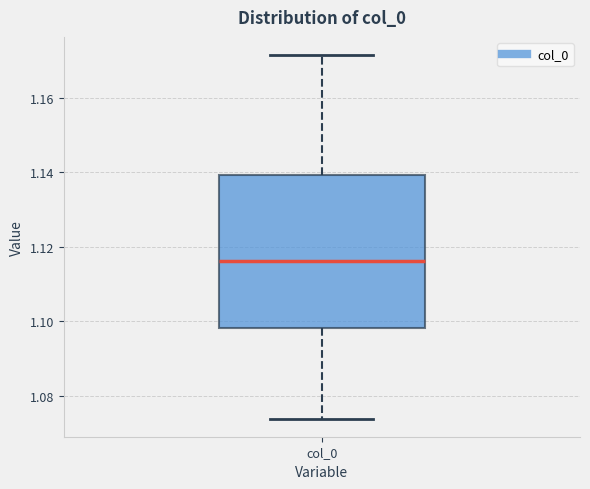

Transcribe this box plot: give where the median line is, the range the box spans, and where the two whiskers end, as read against the y-axis. The values are not printed on the chart, so give them approximately, as read against the axis.

median 1.116, box 1.098 to 1.140, whiskers 1.074 to 1.172